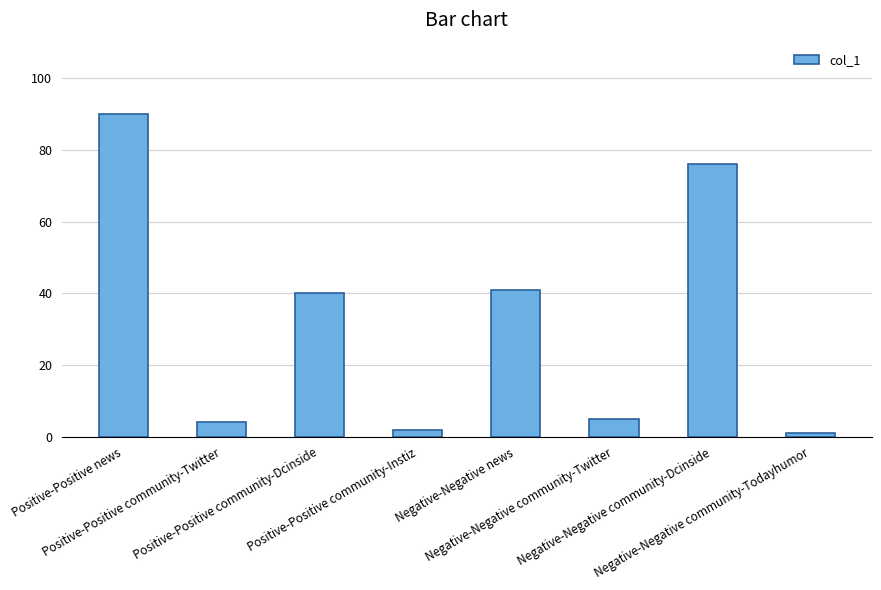

Which has a higher value, Positive-Positive news or Negative-Negative news?

Positive-Positive news